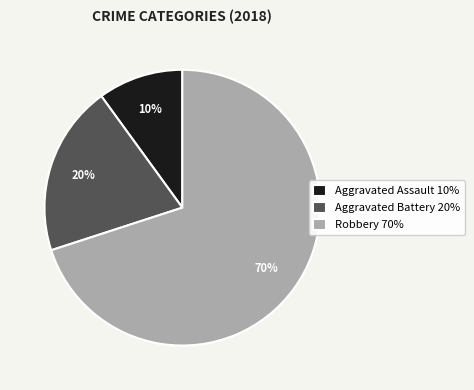

To the nearest percent, what is the difference between the largest and smallest slice percentages?

60%